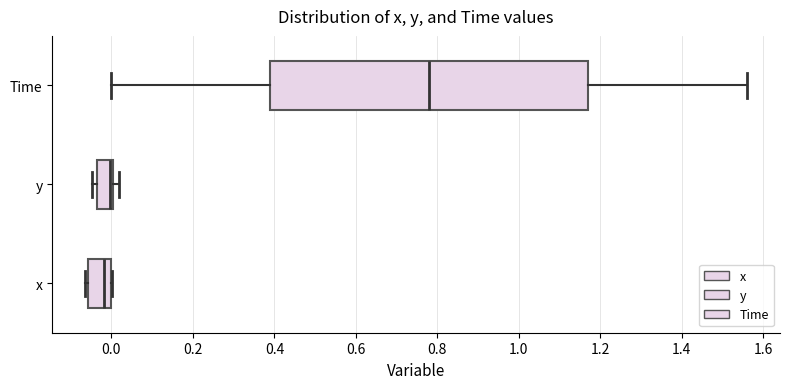

Reading bottom to top, read every box against the x-axis: the position of its median line, the range the box covers, and the ends of its whiskers. The values are not printed on the chart, so give them approximately, as read against the axis.

x: median -0.02, box -0.06 to 0.00, whiskers -0.06 to 0.00
y: median 0.00 (drawn on the box's right edge), box -0.04 to 0.00, whiskers -0.04 (just left of the box's left edge) to 0.02
Time: median 0.78, box 0.40 to 1.18, whiskers 0.00 to 1.56